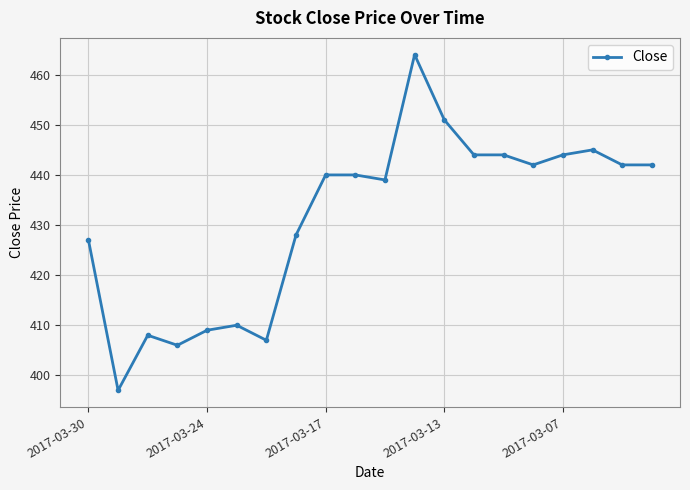

What is the value of the 8th point from the left?

428